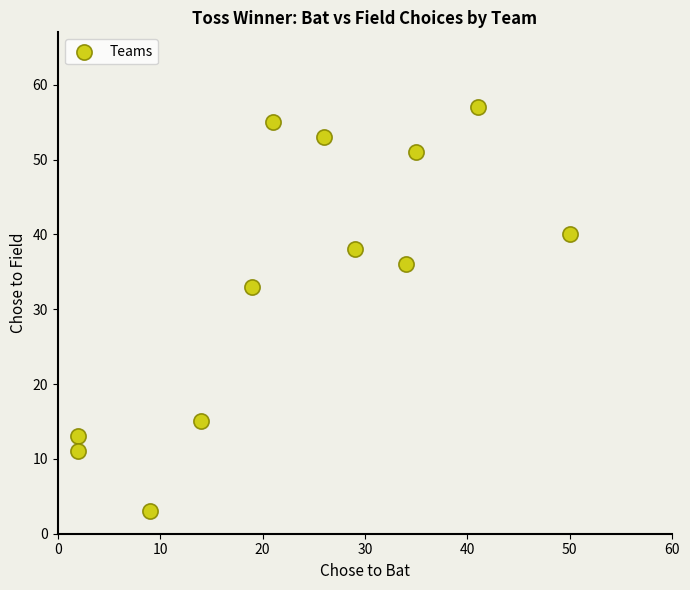

What Y value in the scatter plot is closest to 30?

33